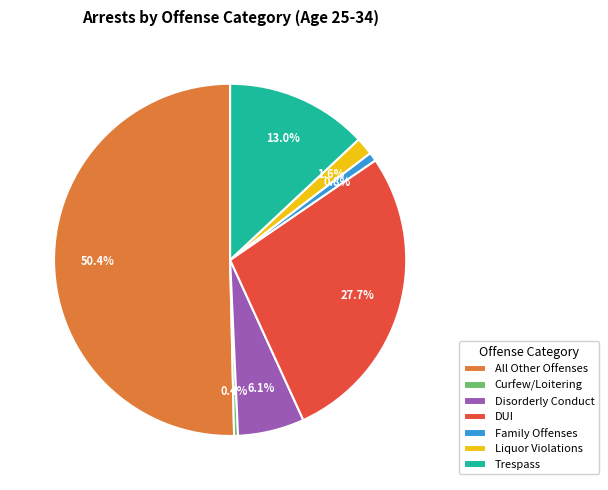

How many slices are in this pie chart?

7